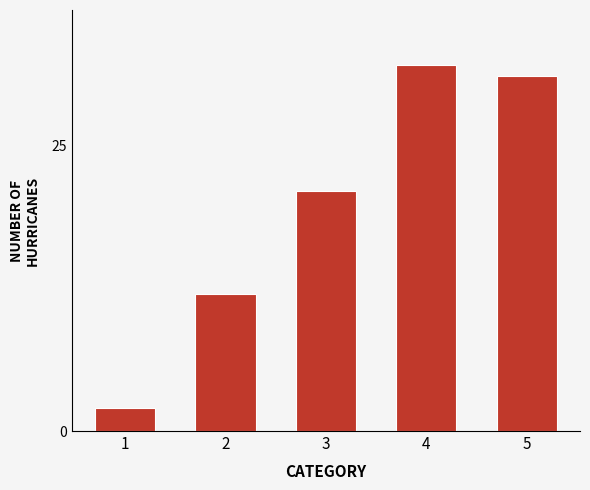

Reading left to right, what are all the values shown in this chart?

2	12	21	32	31